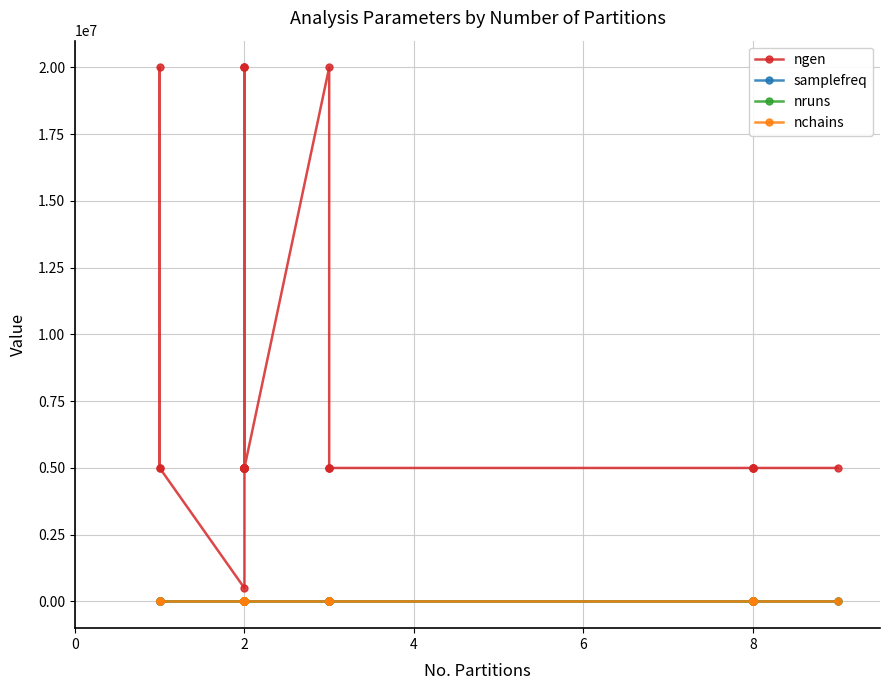

The value of ngen at 2 is 334689. True or false?

False